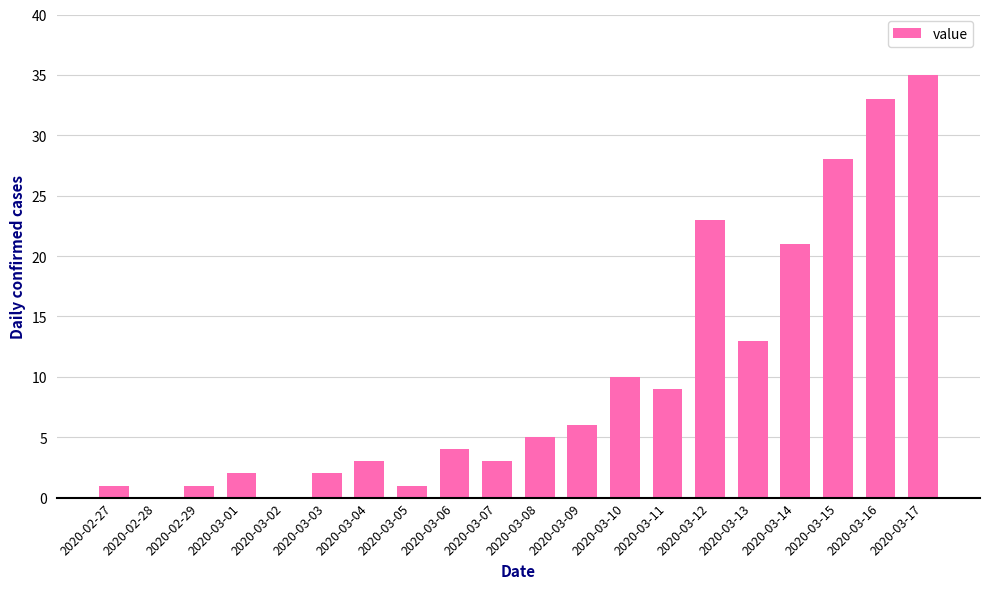

The value at 2020-03-08 is 2. True or false?

False